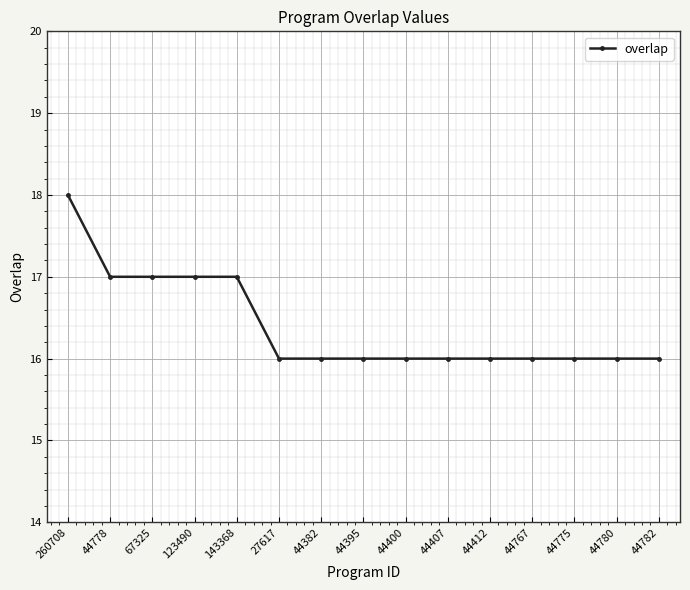

What value does the data have at 260708?

18